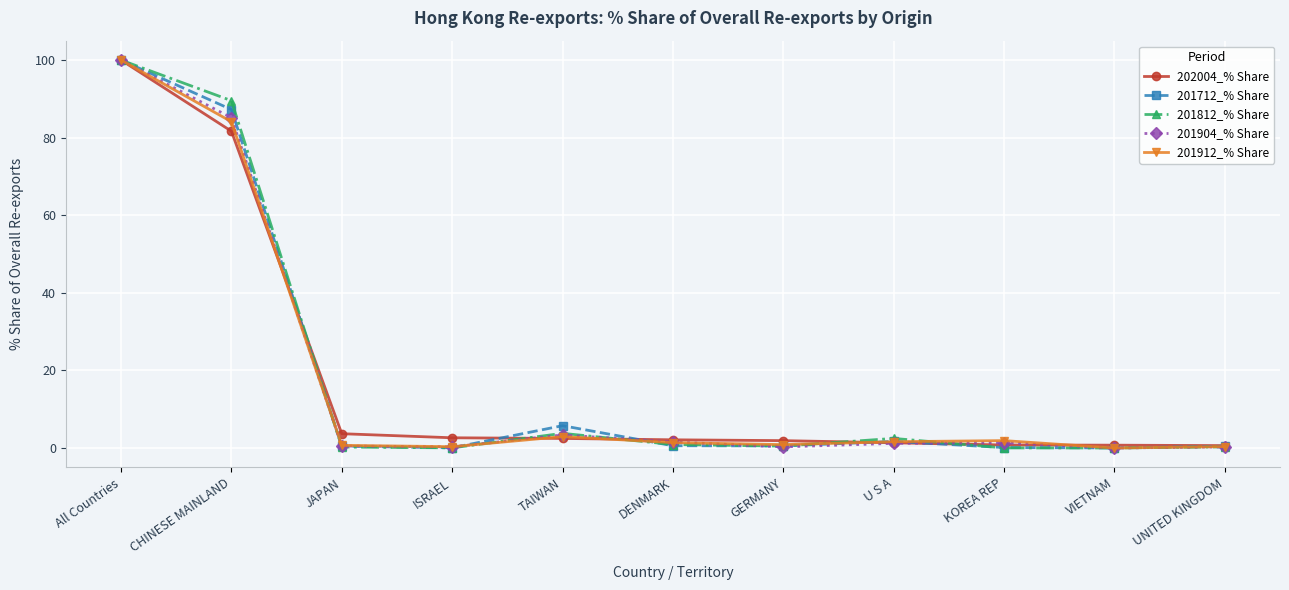

What is the average value of the 201904_% Share series?

17.6